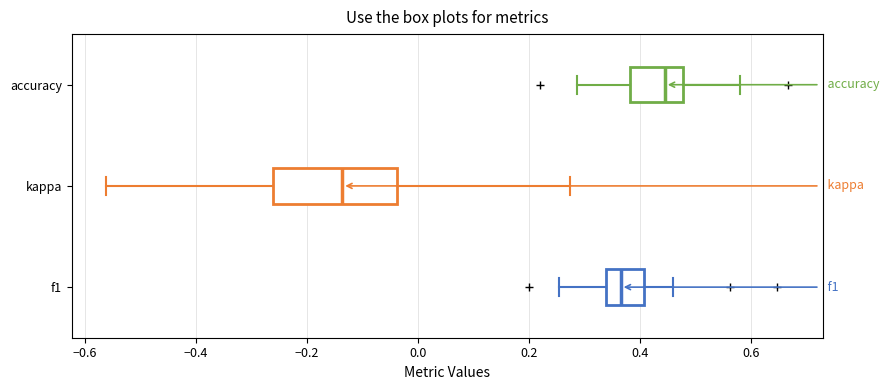

Which box's median line is the furthest to the left?

kappa